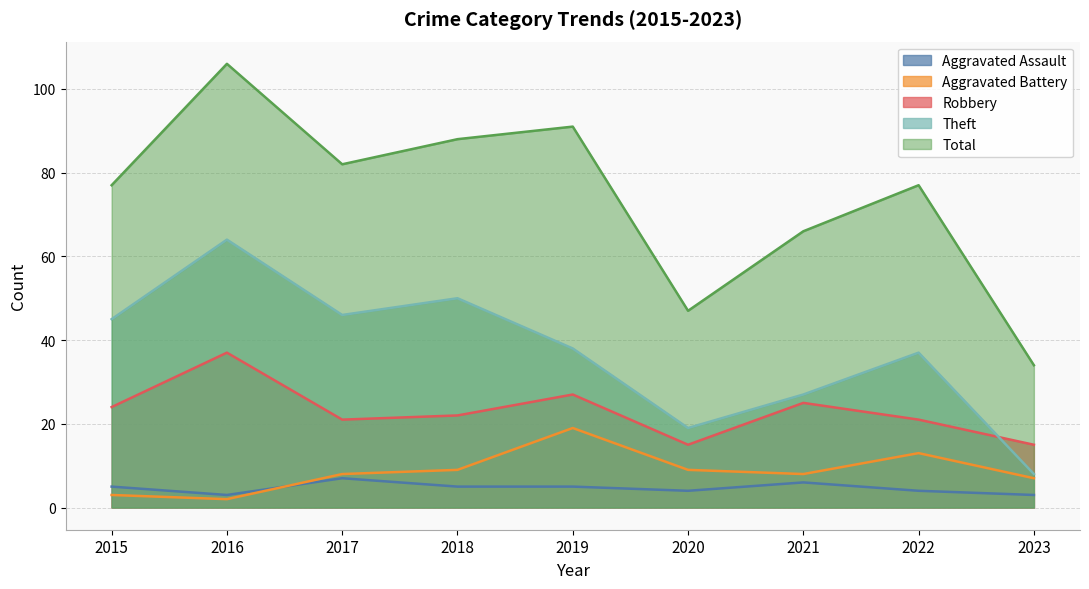

What is the value of the Aggravated Battery point at the 1st from the left?

3